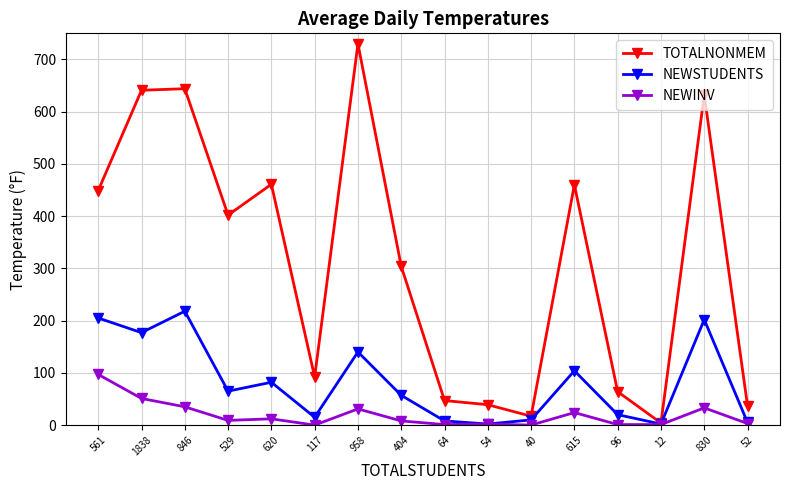

Rank the series by their maximum value, from highest to lowest.

TOTALNONMEM, NEWSTUDENTS, NEWINV